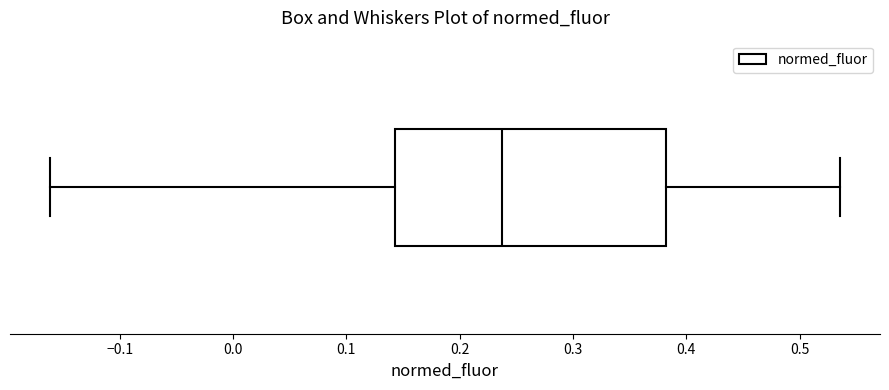

Where does the median line of the box sit on the x-axis? The values are not printed on the chart, so give them approximately, as read against the axis.

0.24